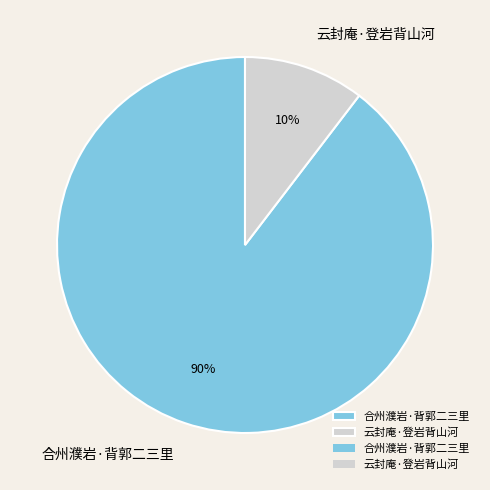

To the nearest percent, what portion does 合州濮岩·背郭二三里 represent?

90%